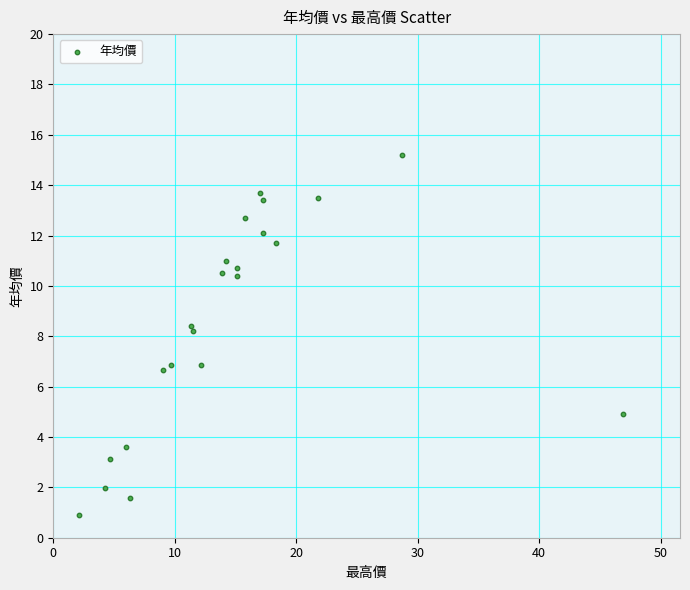

What is the range of Y values (max minus min)?

14.3